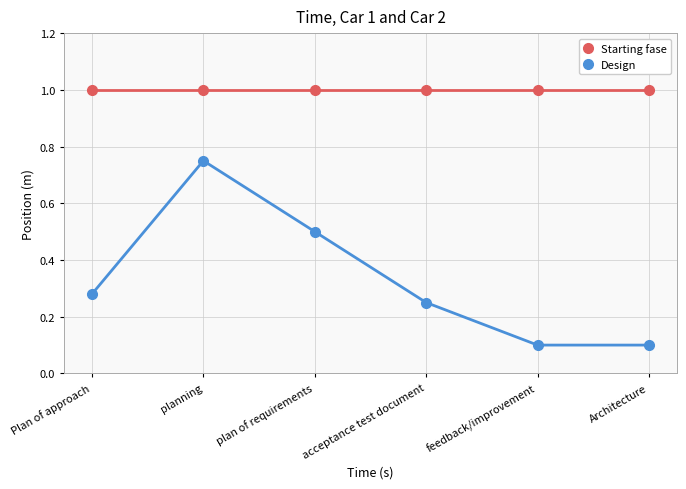

True or false: Starting fase and Design cross at least once.

False